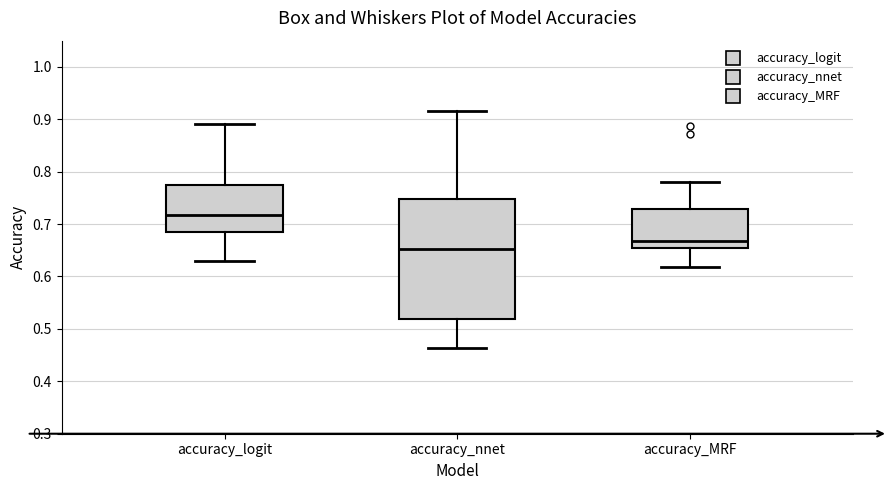

Which box has the highest median line?

accuracy_logit